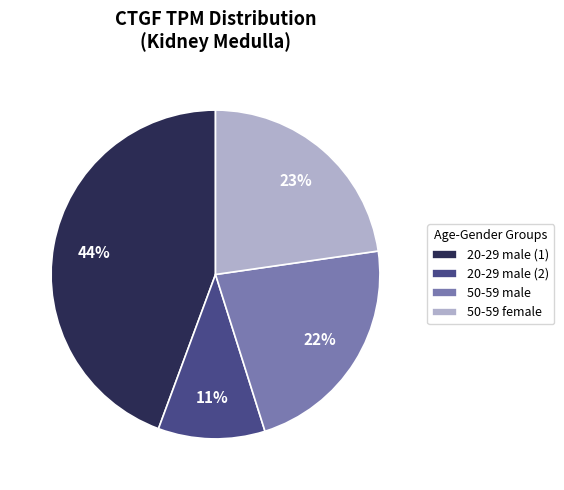

Which has a higher value, 50-59 female or 20-29 male (1)?

20-29 male (1)